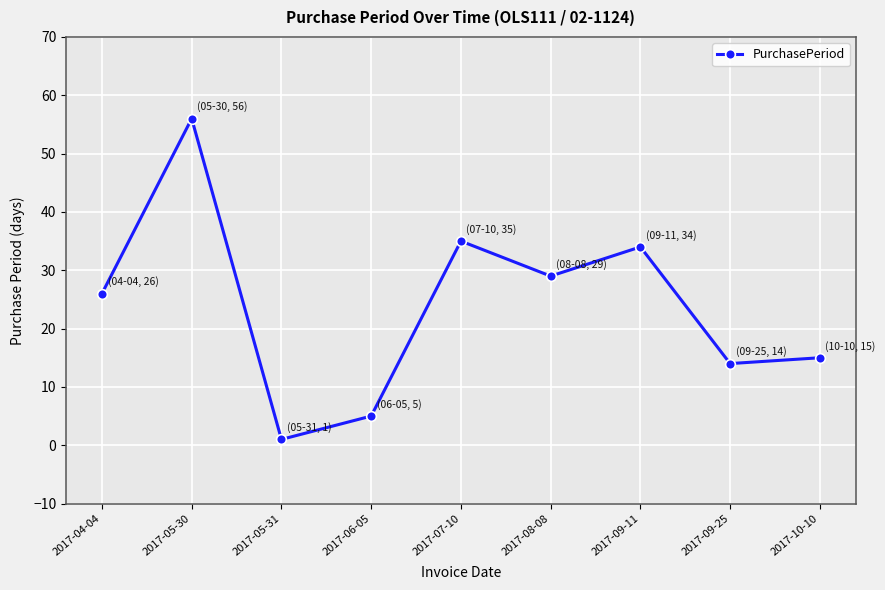

At which category does the data reach its first local valley?

2017-05-31